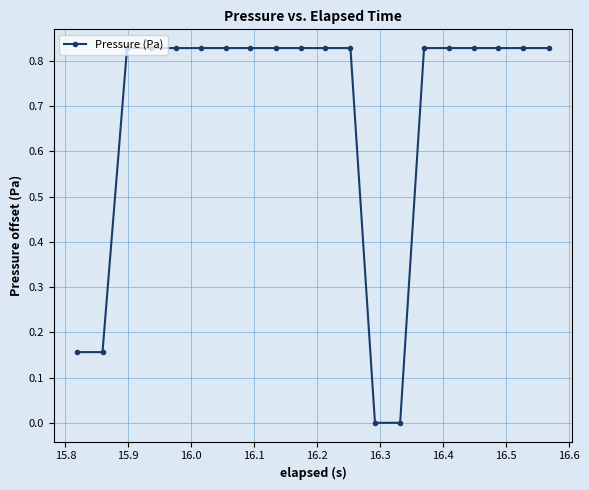

How many lines are shown in the chart?

1